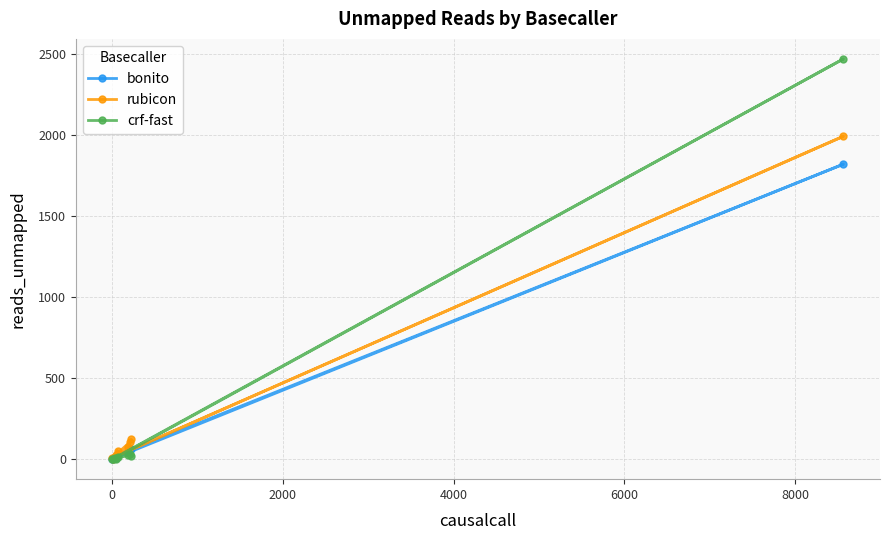

What is the difference between the maximum and minimum values in the bonito series?

1819